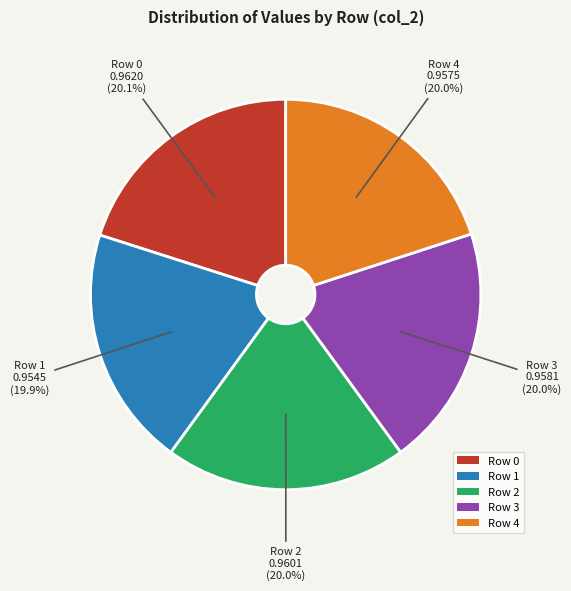

To the nearest percent, what percentage of the pie is Row 1?

20%